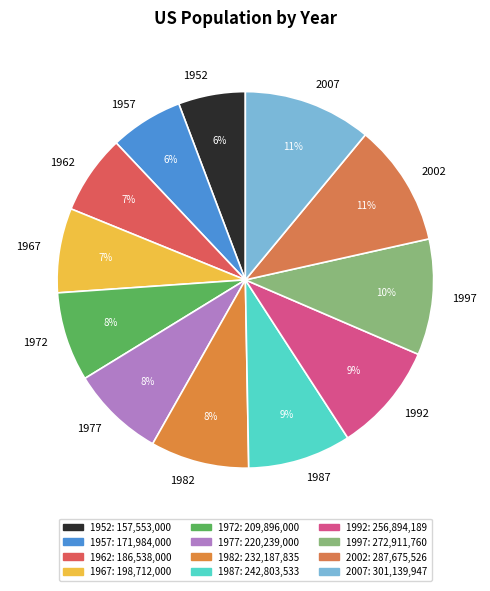

Is there a majority slice in this chart?

No